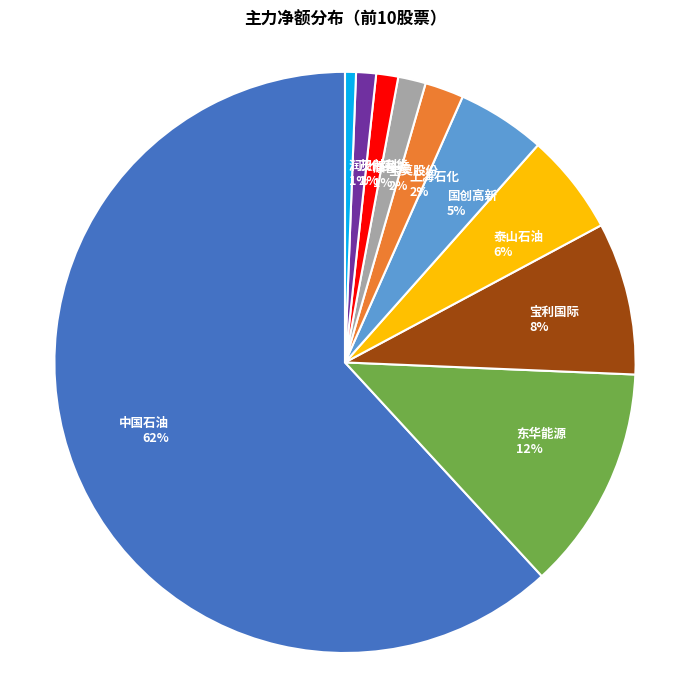

To the nearest percent, what is the combined percentage of 东华能源 and 国创高新?

17%